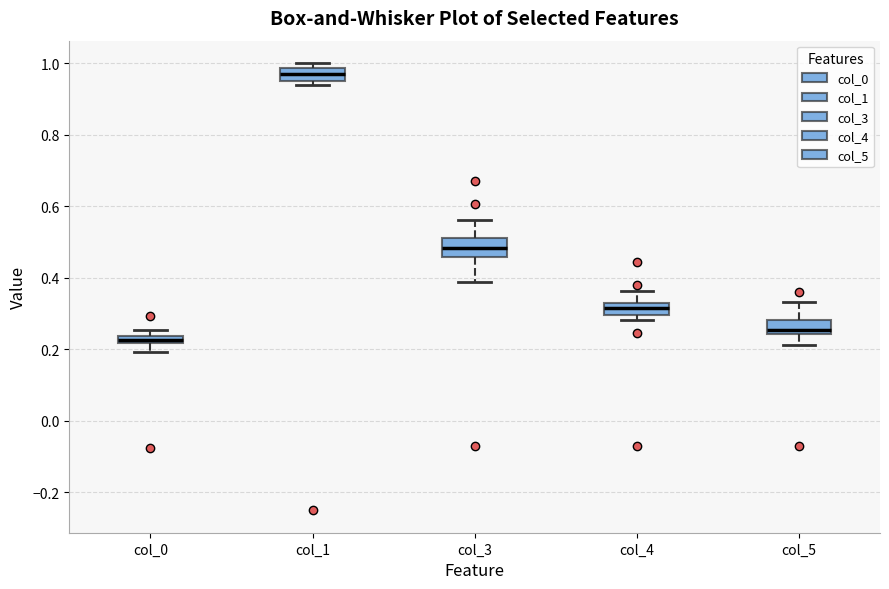

Where does the lower whisker of the box for col_5 end on the y-axis? The values are not printed on the chart, so give them approximately, as read against the axis.

0.22